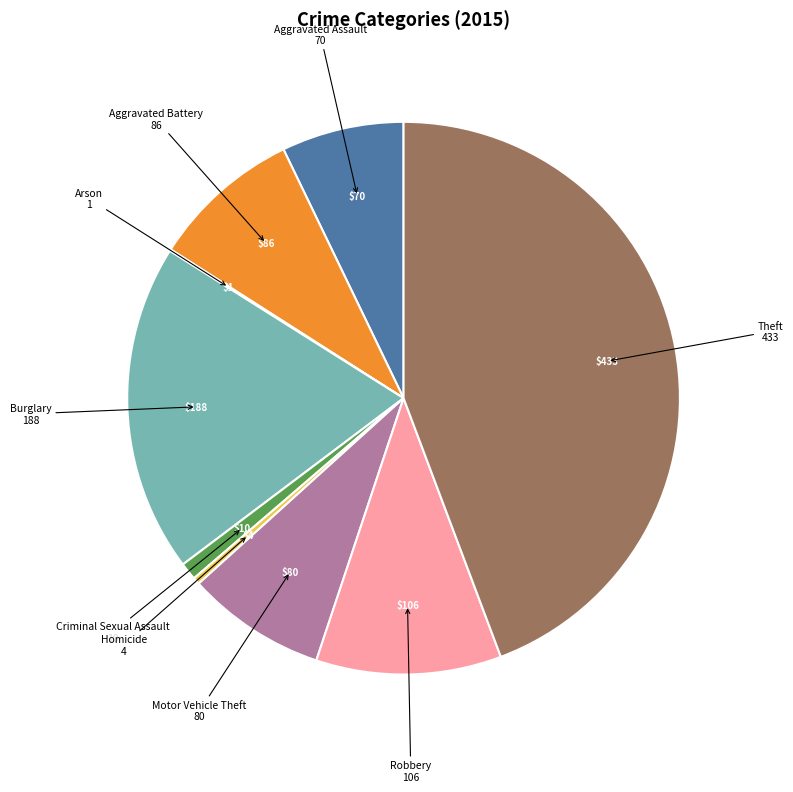

Does any single category account for the majority?

No